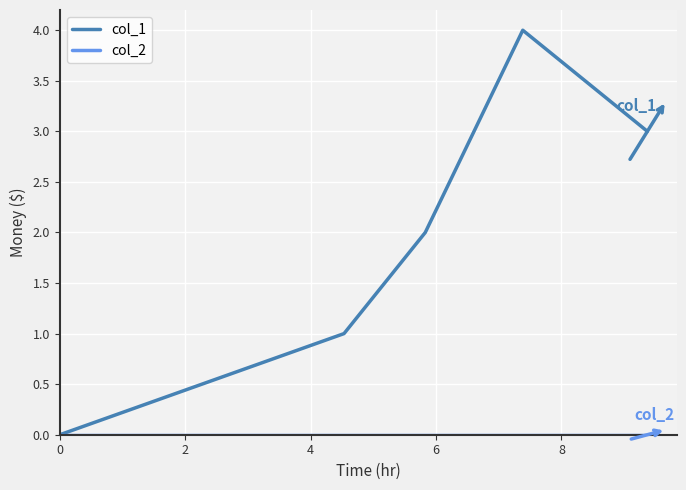

What is the maximum value shown in the chart?

4